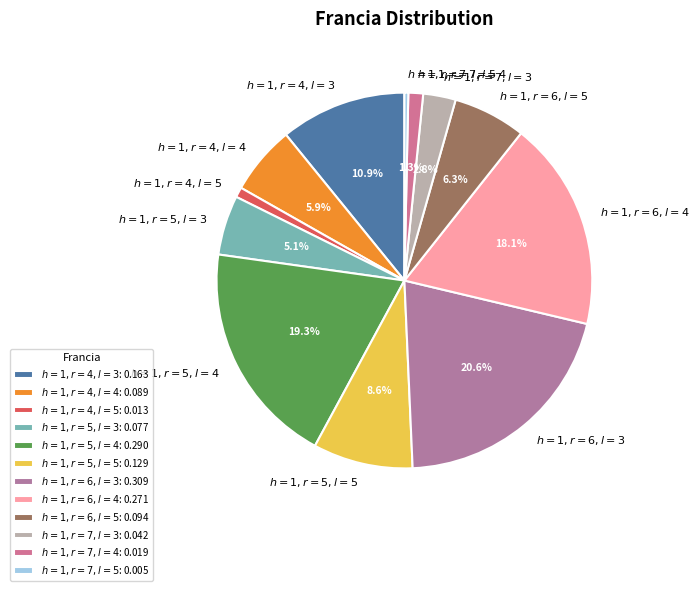

Is there a majority slice in this chart?

No